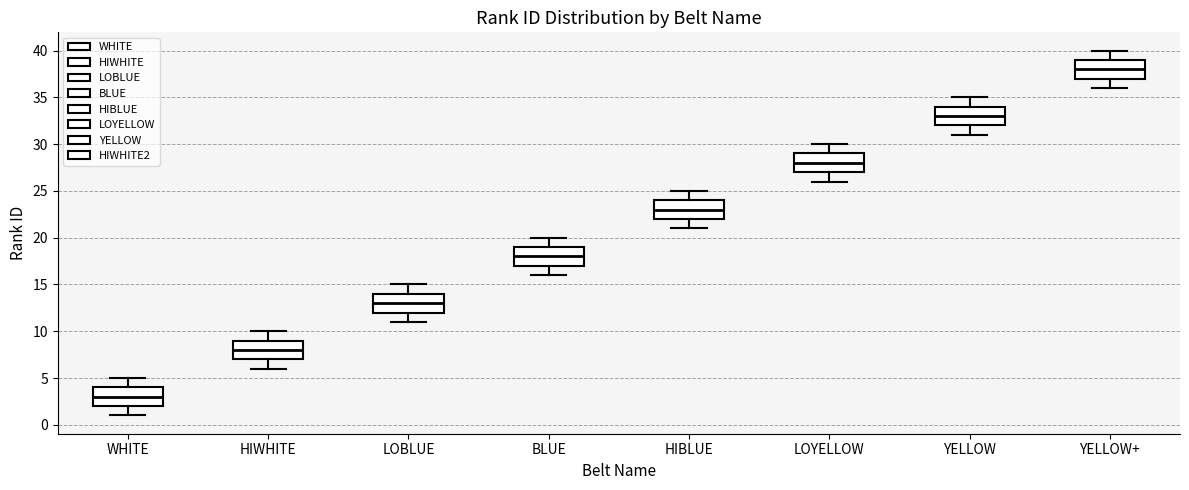

Reading left to right, transcribe this box plot: for each box, give where its median line is, the range the box spans, and where its two whiskers end, as read against the y-axis. The values are not printed on the chart, so give them approximately, as read against the axis.

WHITE: median 3, box 2 to 4, whiskers 1 to 5
HIWHITE: median 8, box 7 to 9, whiskers 6 to 10
LOBLUE: median 13, box 12 to 14, whiskers 11 to 15
BLUE: median 18, box 17 to 19, whiskers 16 to 20
HIBLUE: median 23, box 22 to 24, whiskers 21 to 25
LOYELLOW: median 28, box 27 to 29, whiskers 26 to 30
YELLOW: median 33, box 32 to 34, whiskers 31 to 35
YELLOW+: median 38, box 37 to 39, whiskers 36 to 40